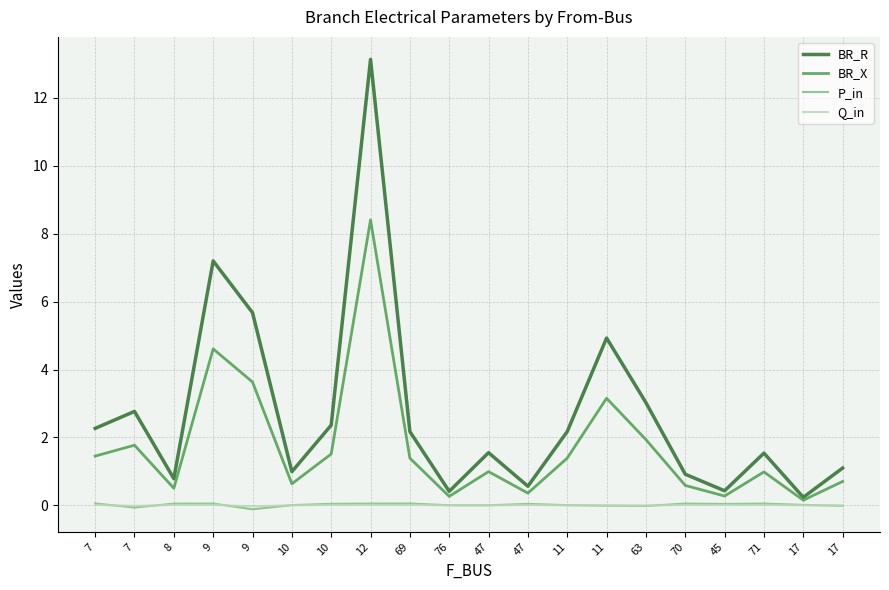

What are all the series names shown in the legend?

BR_R, BR_X, P_in, Q_in